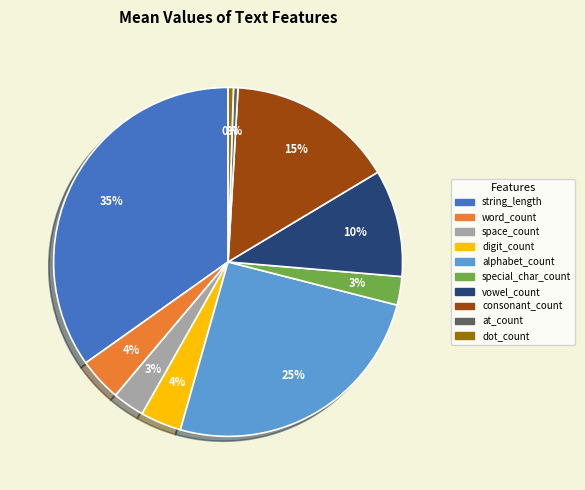

To the nearest percent, what is the combined percentage of special_char_count and alphabet_count?

28%